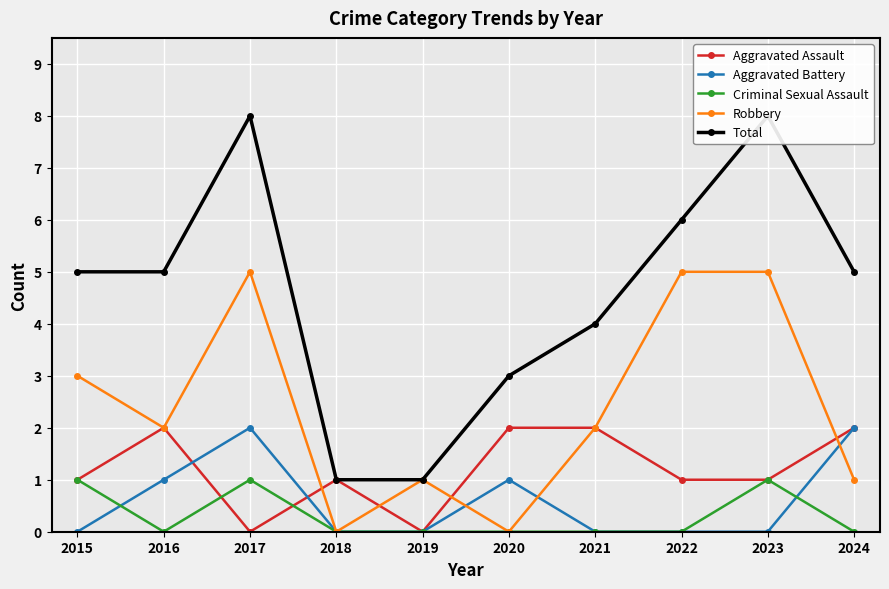

True or false: Aggravated Battery has more than 0 points higher than both neighbors.

True